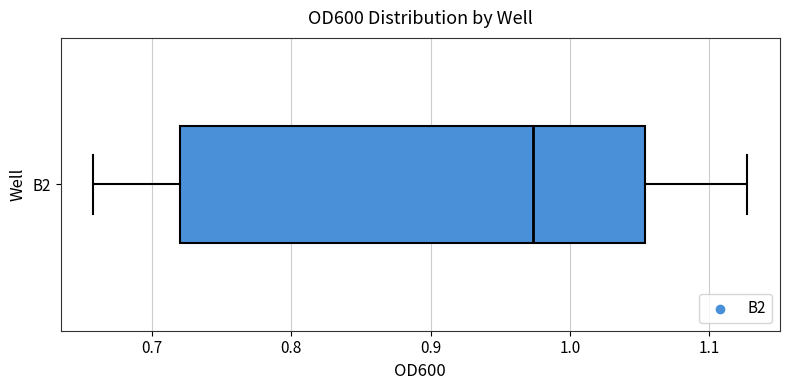

Where is the right edge of the box for B2 on the x-axis? The values are not printed on the chart, so give them approximately, as read against the axis.

1.05